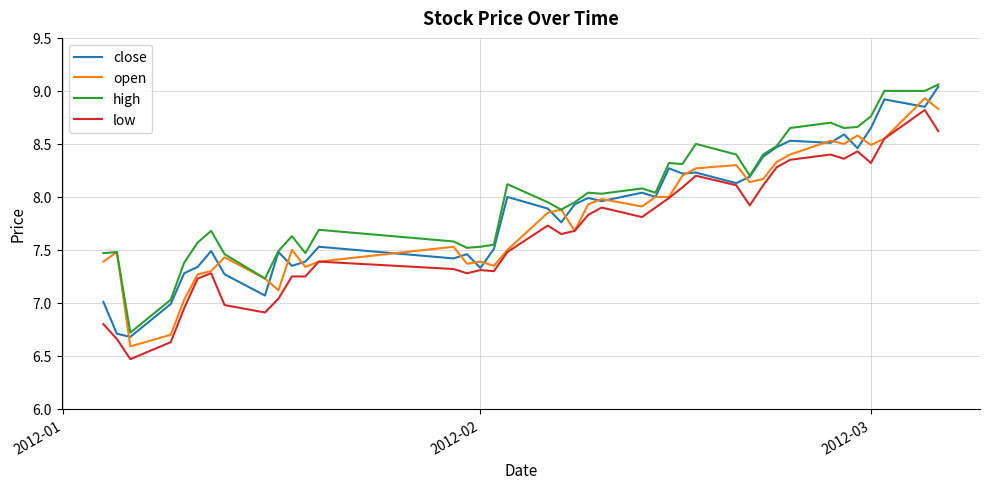

What is the minimum value shown in the chart?

6.5